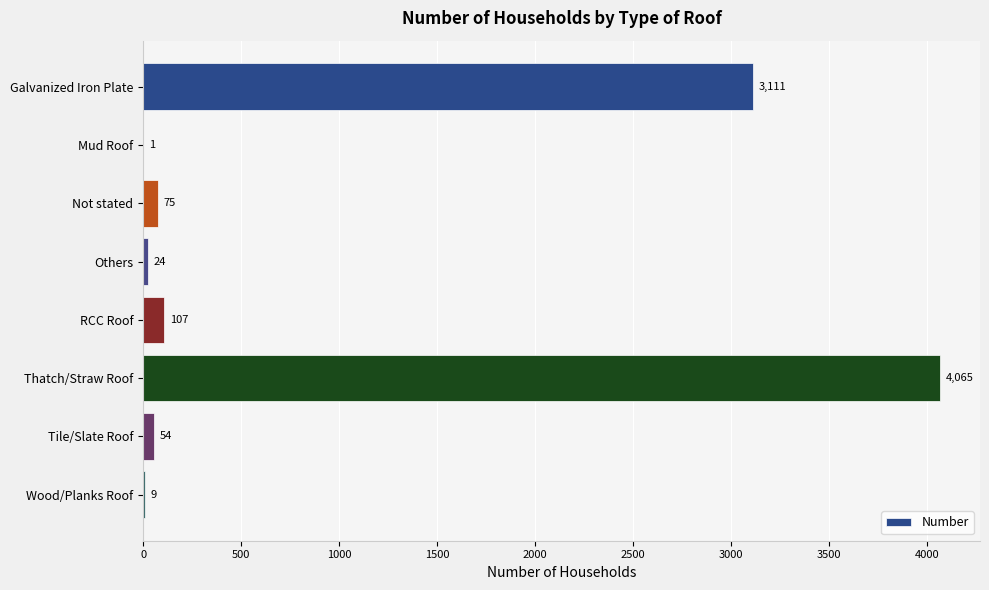

Reading top to bottom, list all the values displayed in this chart.

Galvanized Iron Plate=3111	Mud Roof=1	Not stated=75	Others=24	RCC Roof=107	Thatch/Straw Roof=4065	Tile/Slate Roof=54	Wood/Planks Roof=9